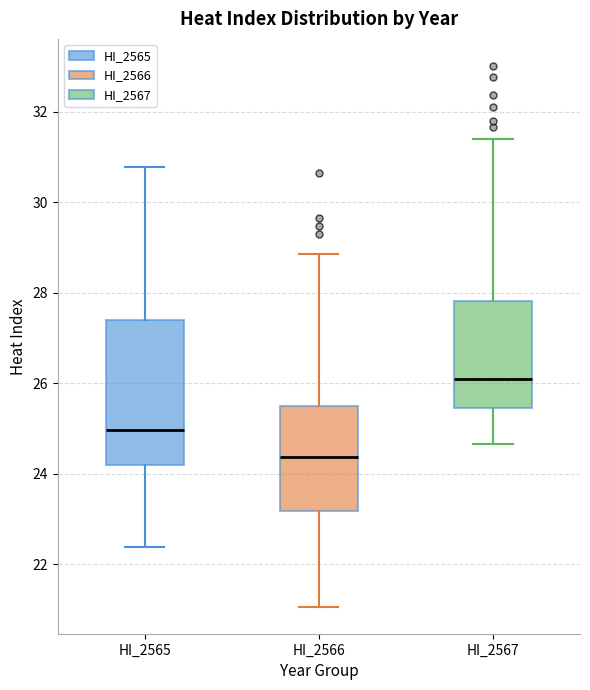

Reading left to right, read every box against the y-axis: the position of its median line, the range the box covers, and the ends of its whiskers. The values are not printed on the chart, so give them approximately, as read against the axis.

HI_2565: median 25.0, box 24.2 to 27.4, whiskers 22.4 to 30.8
HI_2566: median 24.4, box 23.2 to 25.4, whiskers 21.0 to 28.8
HI_2567: median 26.0, box 25.4 to 27.8, whiskers 24.6 to 31.4